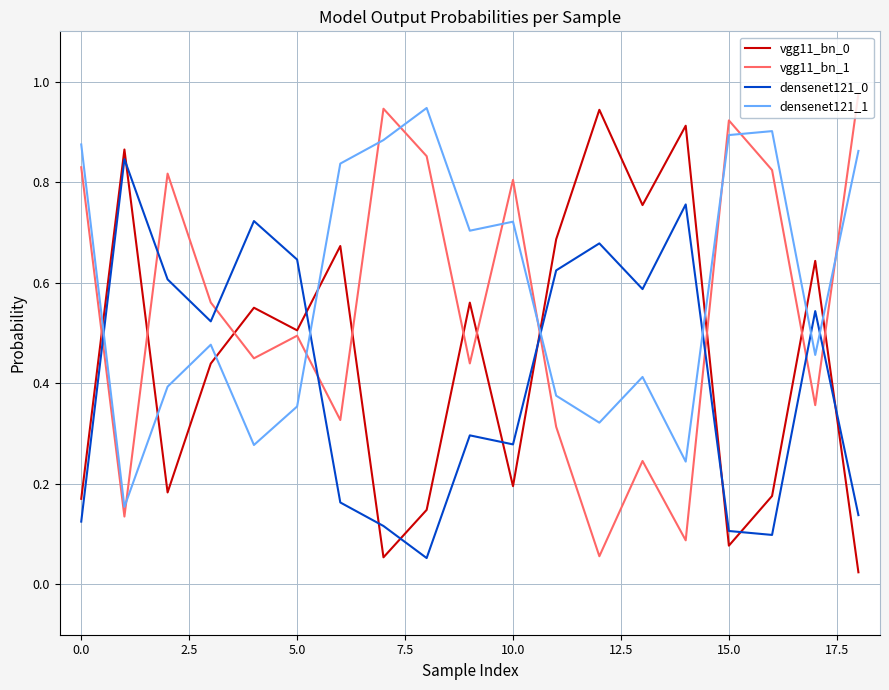

Which series ends up on top after the final intersection of vgg11_bn_0 and densenet121_1?

densenet121_1